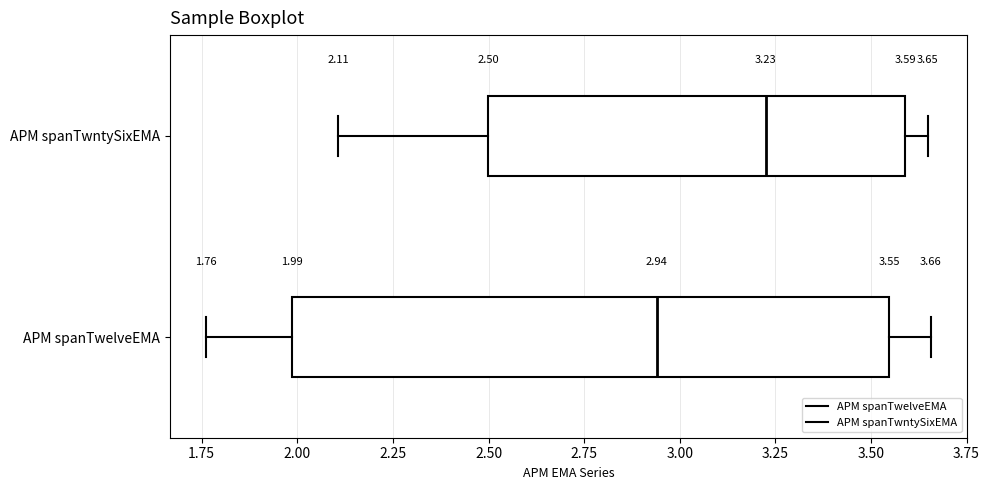

Comparing the boxes themselves (not the whiskers), which one is the widest?

APM spanTwelveEMA